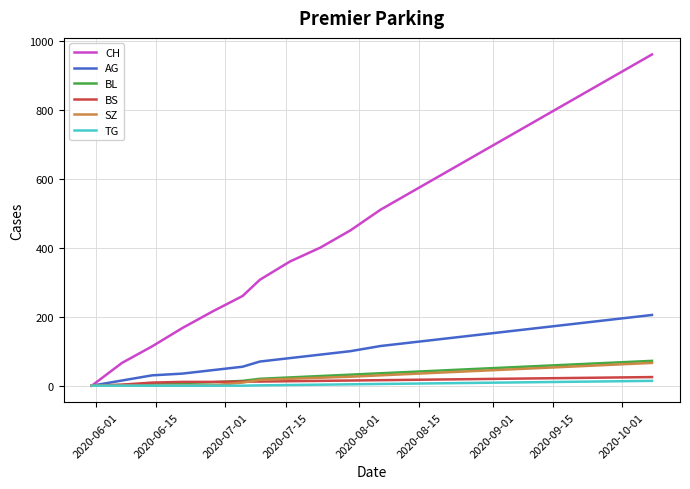

Which series has the widest spread of values?

CH